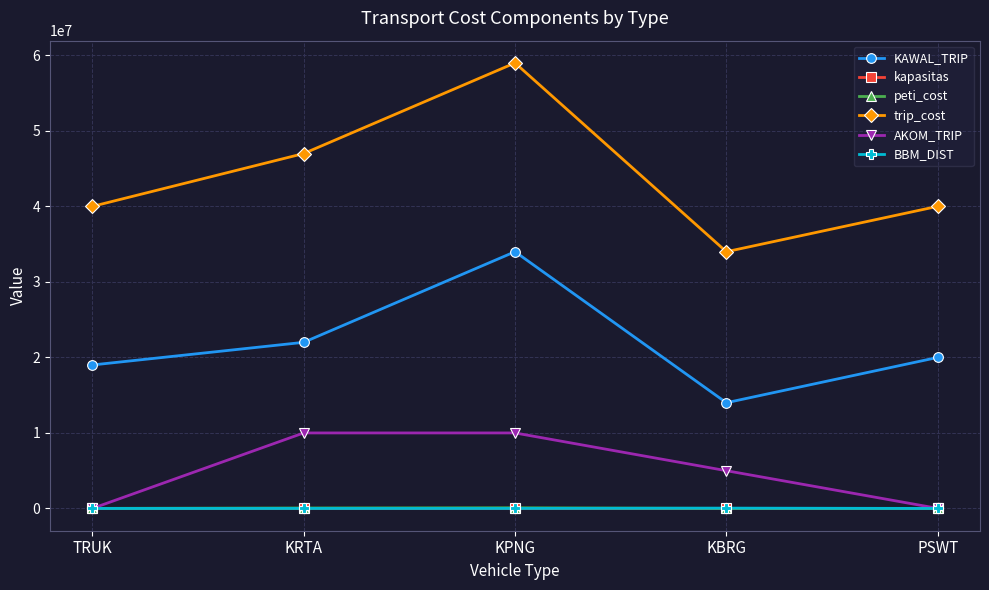

Between TRUK and KPNG, which series saw the biggest shift?

trip_cost